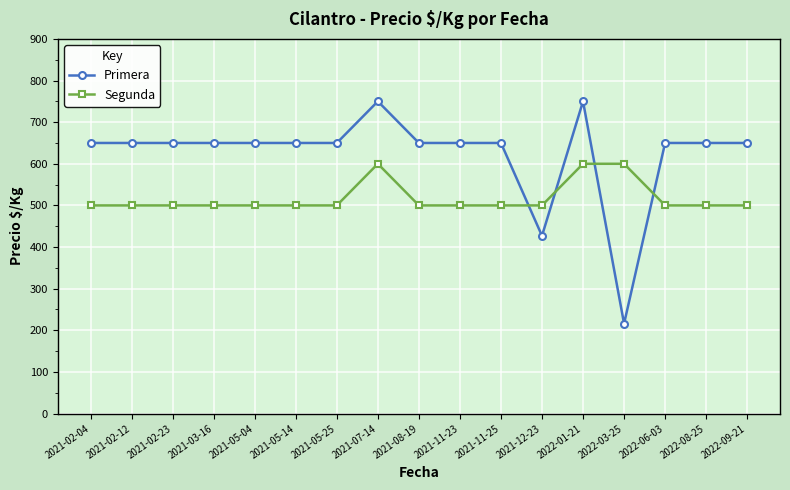

What is the difference between the highest and lowest values at 2021-02-04?

150